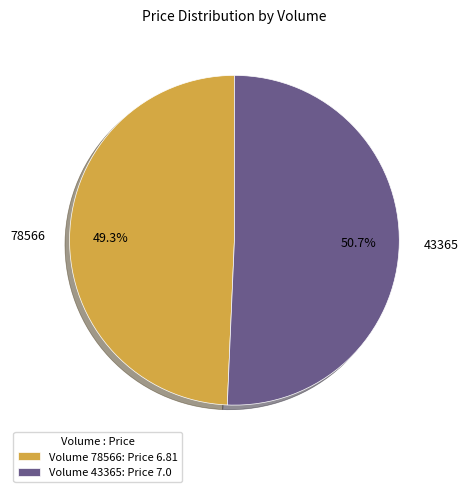

The 78566 slice represents 37% of the pie. True or false?

False